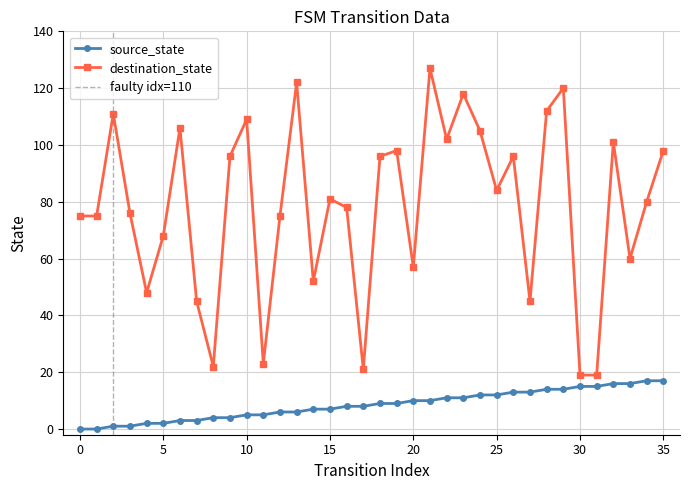

True or false: source_state and destination_state cross at least once.

False